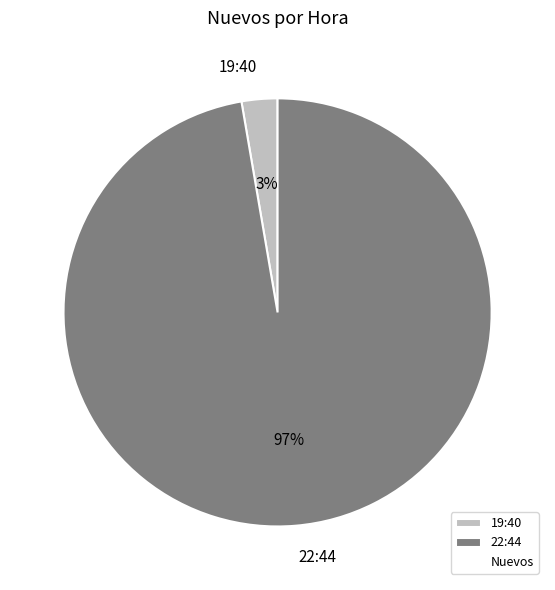

Combined, do 22:44 and 19:40 account for over 50%?

Yes